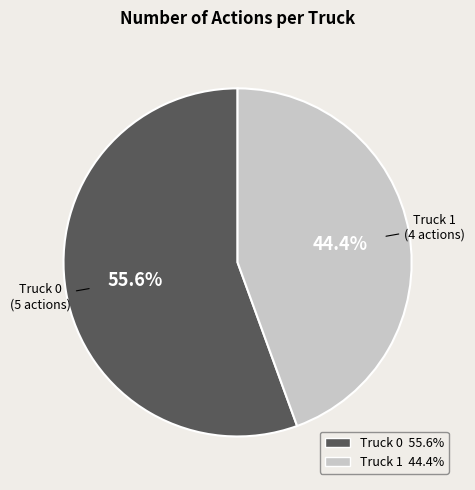

Which has a higher value, Truck 1 or Truck 0?

Truck 0